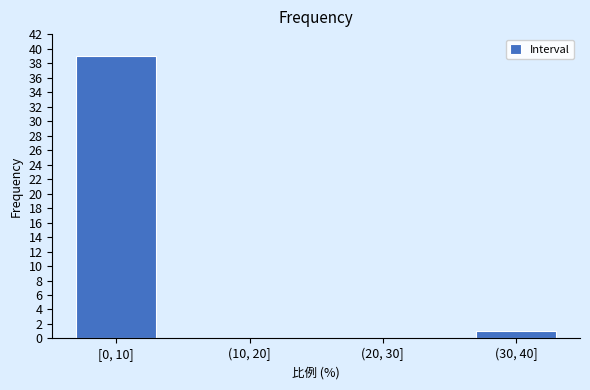

Reading left to right, extract all data points from this chart.

[0, 10]=39	(10, 20]=0	(20, 30]=0	(30, 40]=1